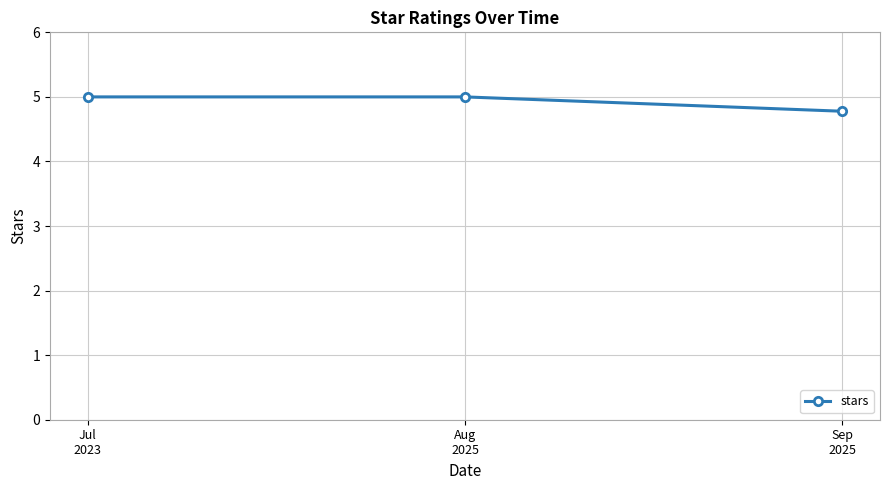

What is the label of the 3rd point from the left?

Sep
2025